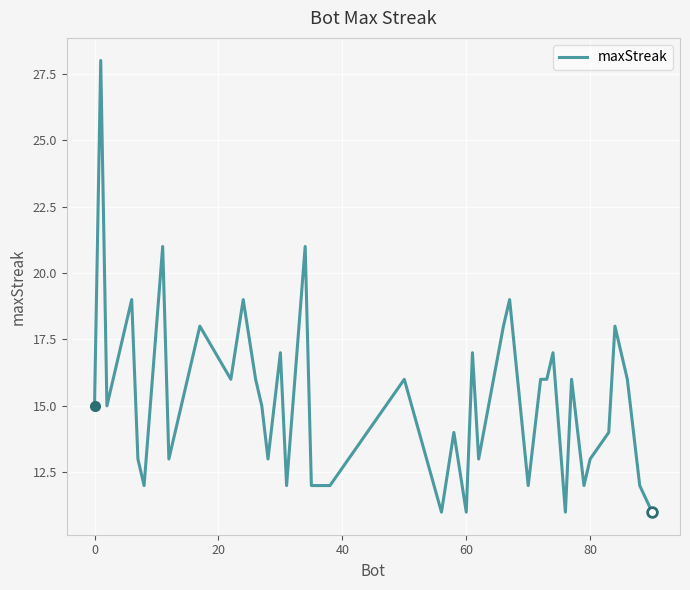

What is the difference between the maximum and minimum values?

17